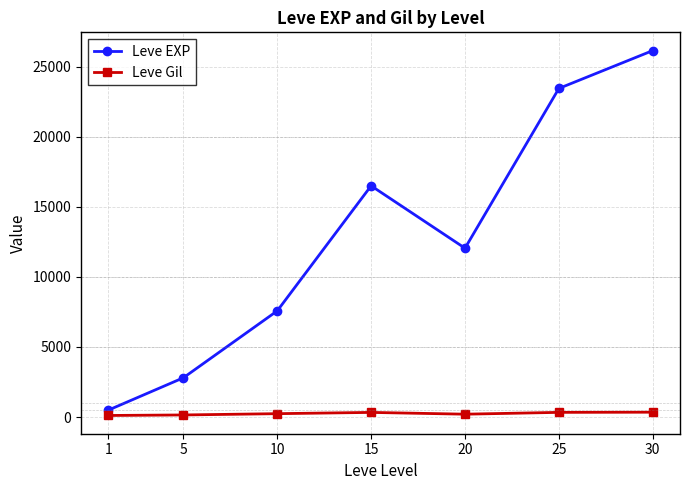

Which series has the largest range (max minus min)?

Leve EXP